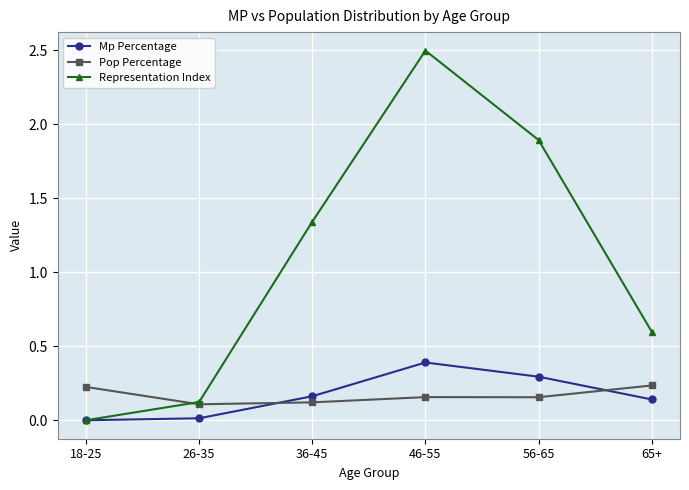

Which category has the highest value across all series?

46-55